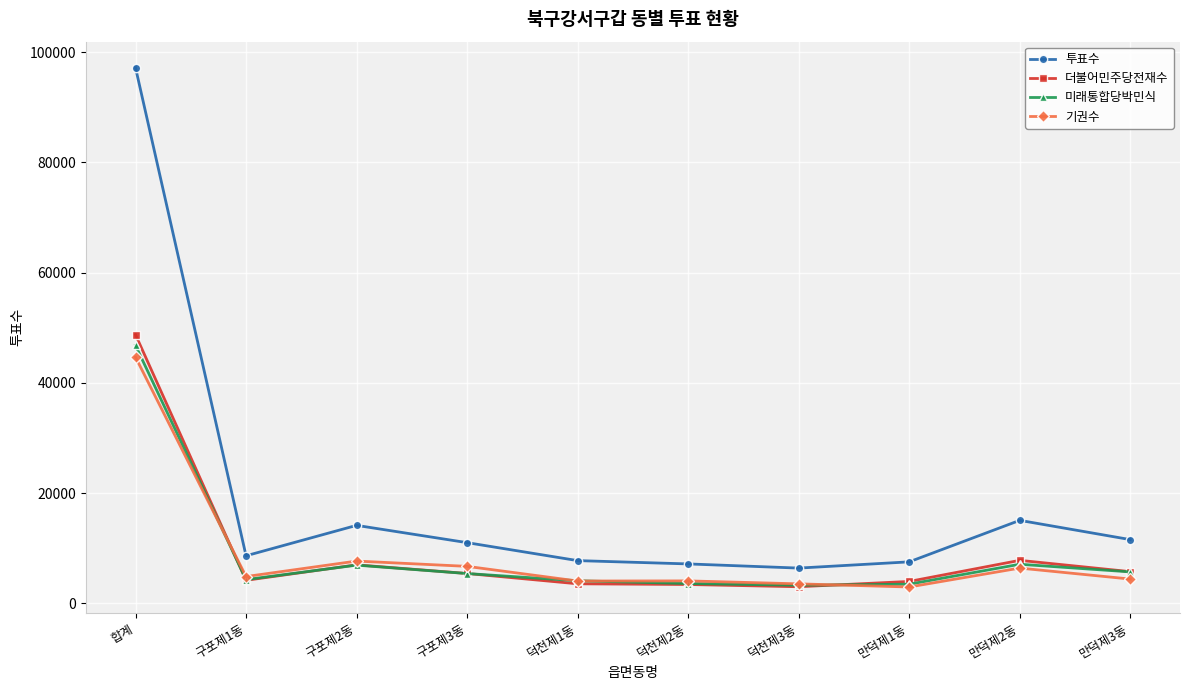

Does the chart have visible grid lines?

Yes